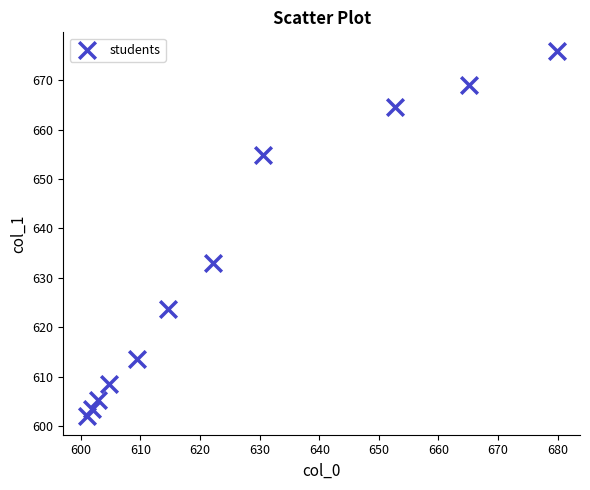

What Y value in the scatter plot is closest to 638?

632.9